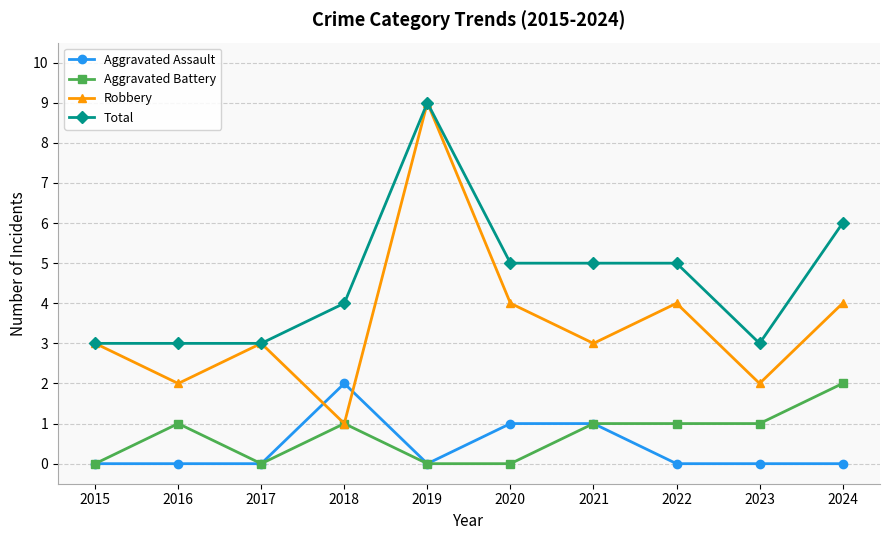

Reading left to right, transcribe all the data shown in this chart.

Aggravated Assault: 2015=0	2016=0	2017=0	2018=2	2019=0	2020=1	2021=1	2022=0	2023=0	2024=0
Aggravated Battery: 2015=0	2016=1	2017=0	2018=1	2019=0	2020=0	2021=1	2022=1	2023=1	2024=2
Robbery: 2015=3	2016=2	2017=3	2018=1	2019=9	2020=4	2021=3	2022=4	2023=2	2024=4
Total: 2015=3	2016=3	2017=3	2018=4	2019=9	2020=5	2021=5	2022=5	2023=3	2024=6